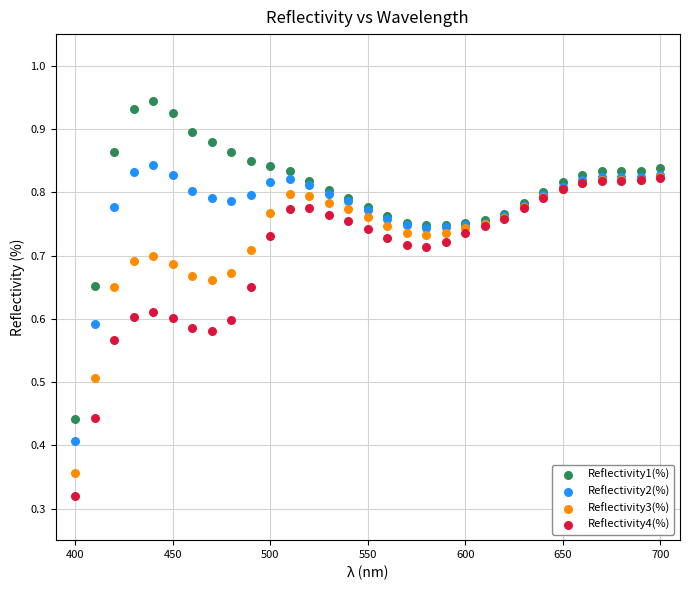

What are all the series names shown in the legend?

Reflectivity1(%), Reflectivity2(%), Reflectivity3(%), Reflectivity4(%)